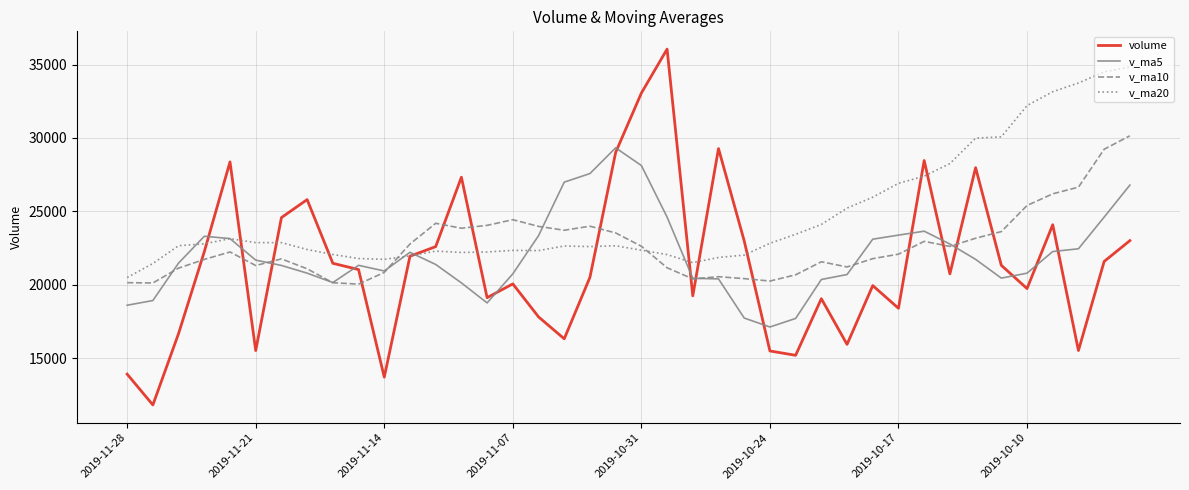

Does the chart have visible grid lines?

Yes